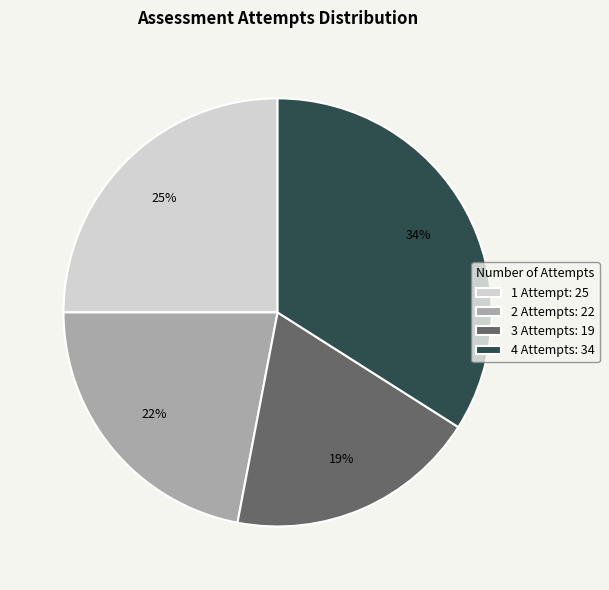

Which has a higher value, 1 Attempt or 2 Attempts?

1 Attempt